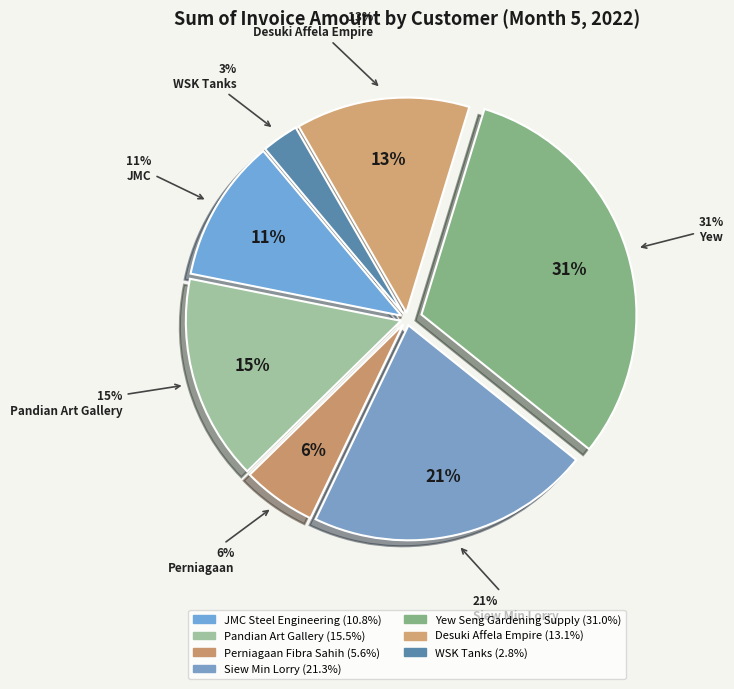

To the nearest percent, what is the combined percentage of Pandian Art Gallery and JMC Steel Engineering?

26%